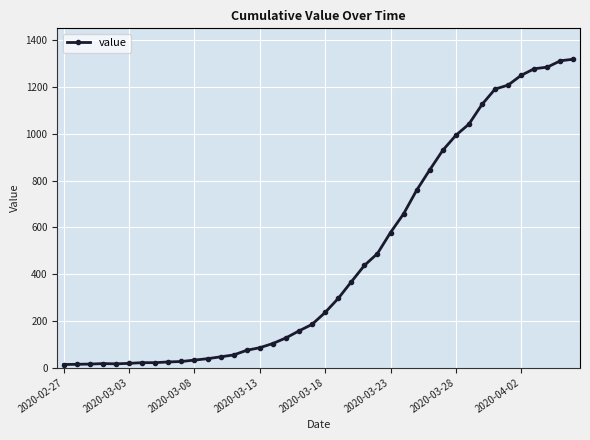

What is the sum of all values?

18693